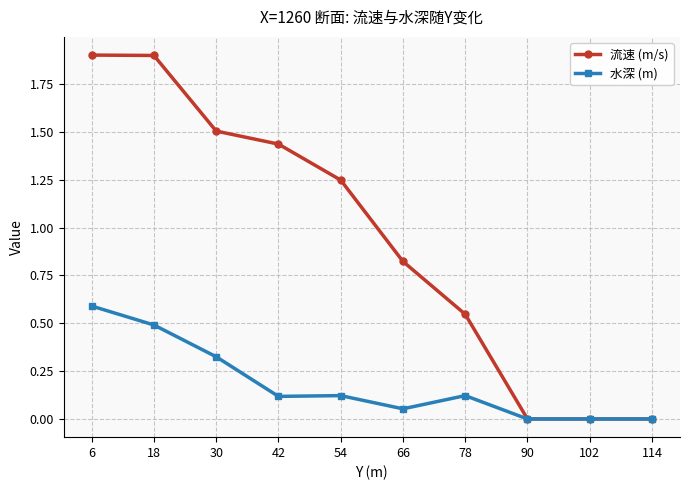

Is the value of 流速 (m/s) at 54 greater than the value of 水深 (m) at 54?

Yes